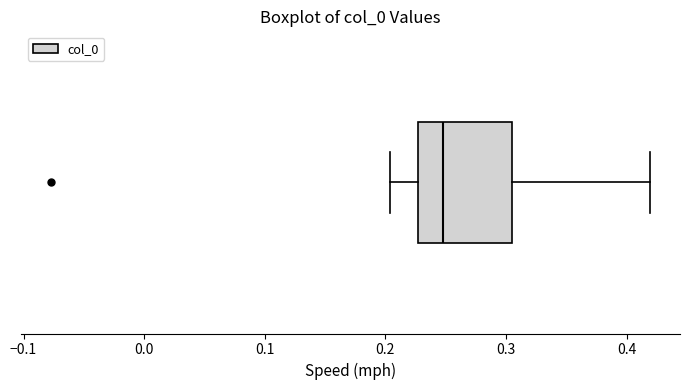

Read this box plot against the x-axis: the position of the median line, the range covered by the box, and the ends of both whiskers. The values are not printed on the chart, so give them approximately, as read against the axis.

median 0.25, box 0.23 to 0.30, whiskers 0.20 to 0.42